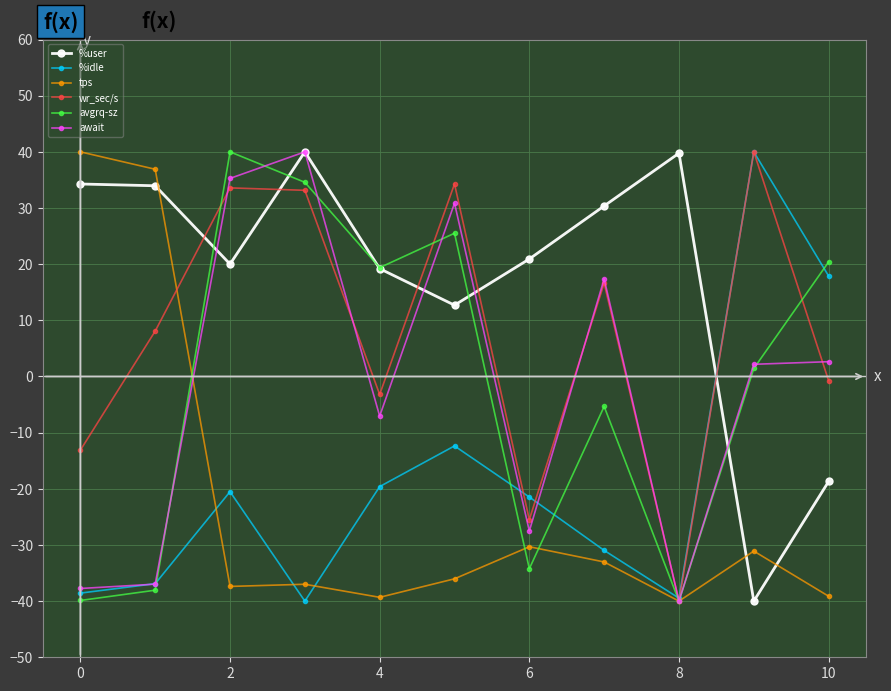

True or false: %idle and %user intersect in this chart.

True